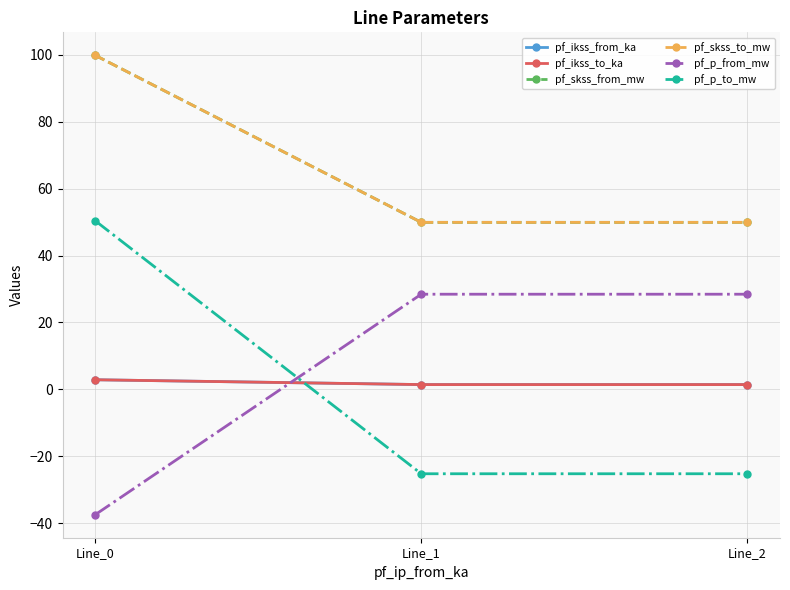

Does the chart have visible grid lines?

Yes